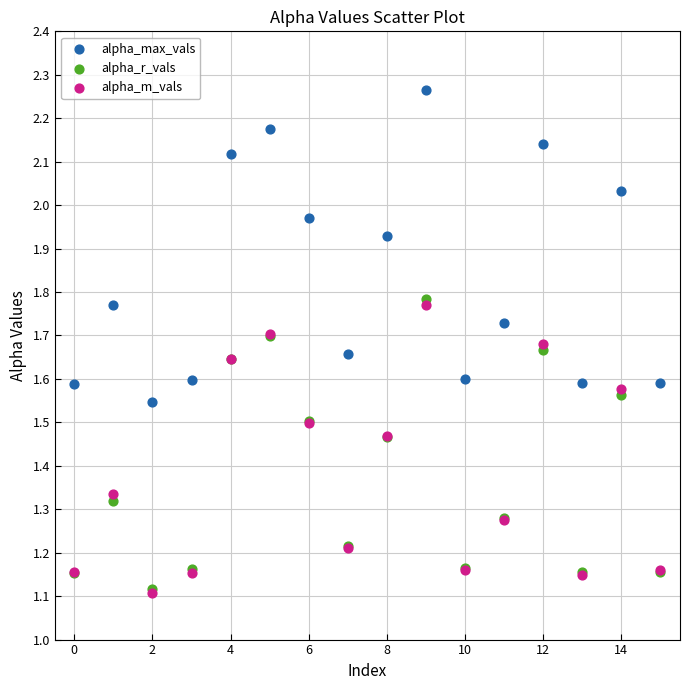

What are all the series names shown in the legend?

alpha_max_vals, alpha_r_vals, alpha_m_vals